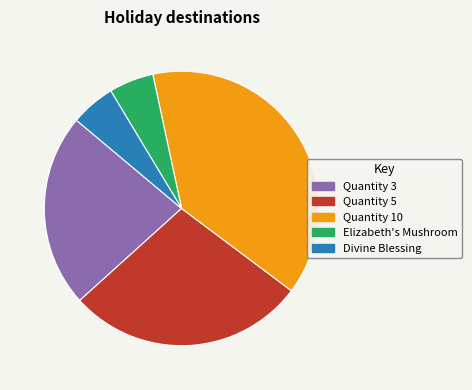

Is the sum of Quantity 10 and Elizabeth's Mushroom greater than half?

No